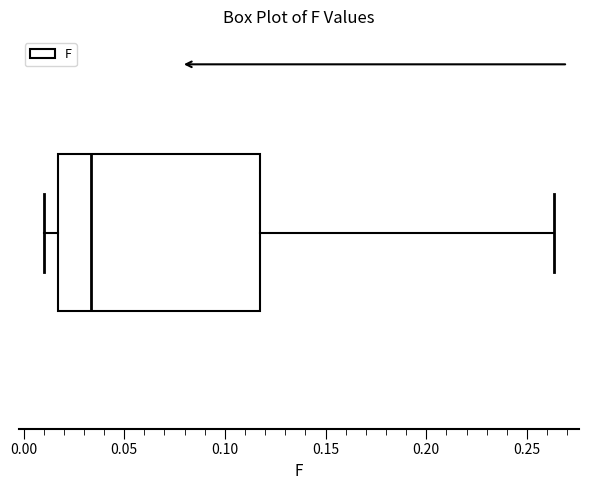

Read this box plot against the x-axis: the position of the median line, the range covered by the box, and the ends of both whiskers. The values are not printed on the chart, so give them approximately, as read against the axis.

median 0.035, box 0.015 to 0.120, whiskers 0.010 to 0.265